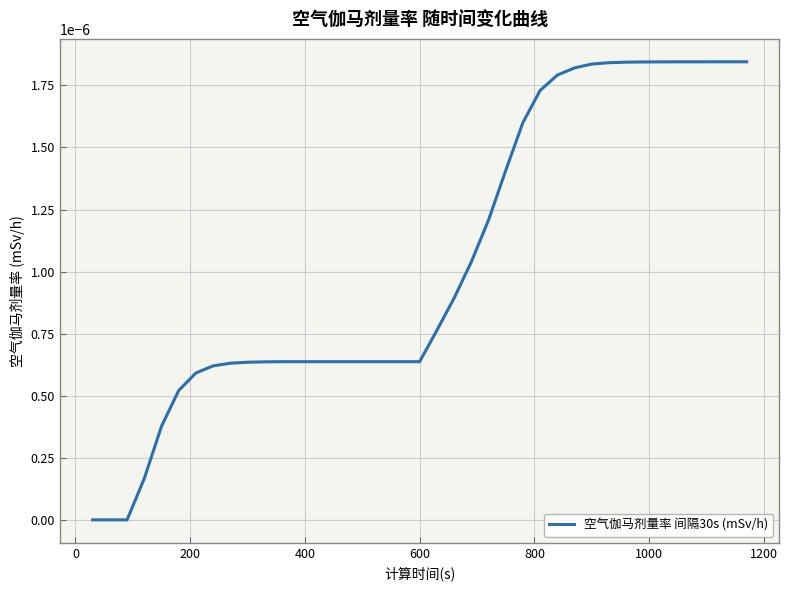

How many lines are shown in the chart?

1